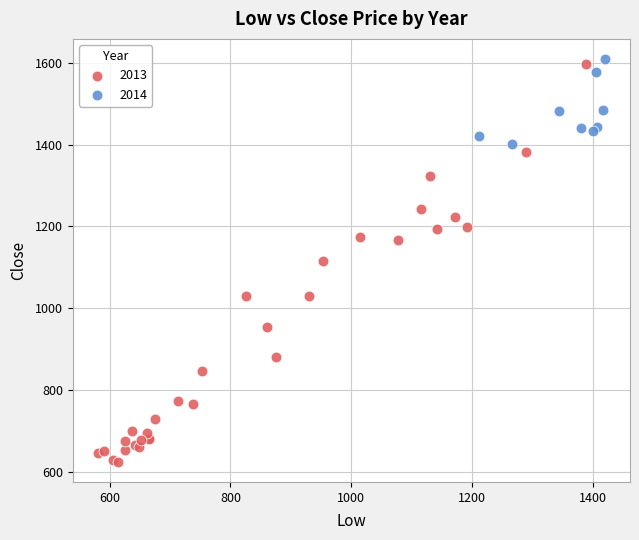

Which series has the widest spread of Y values?

2013